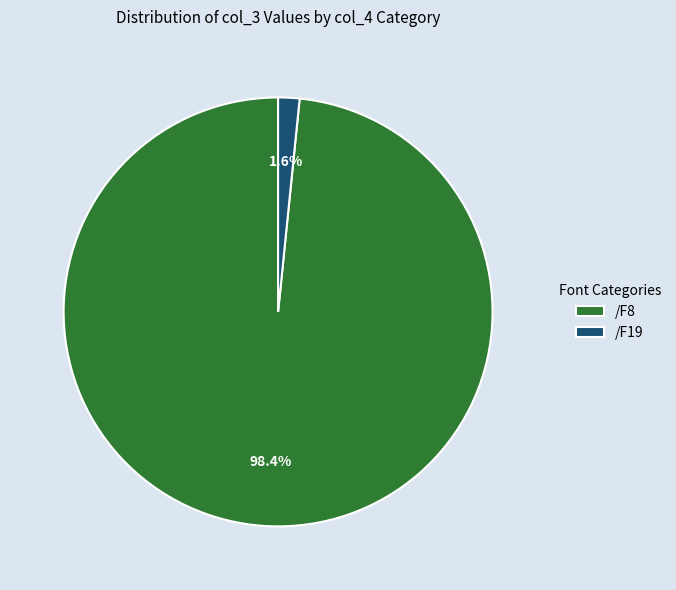

Between /F19 and /F8, which is larger?

/F8